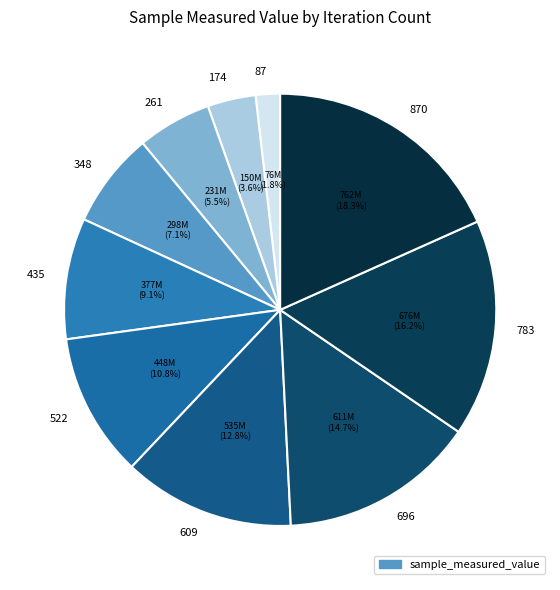

Which has a higher value, 870 or 609?

870